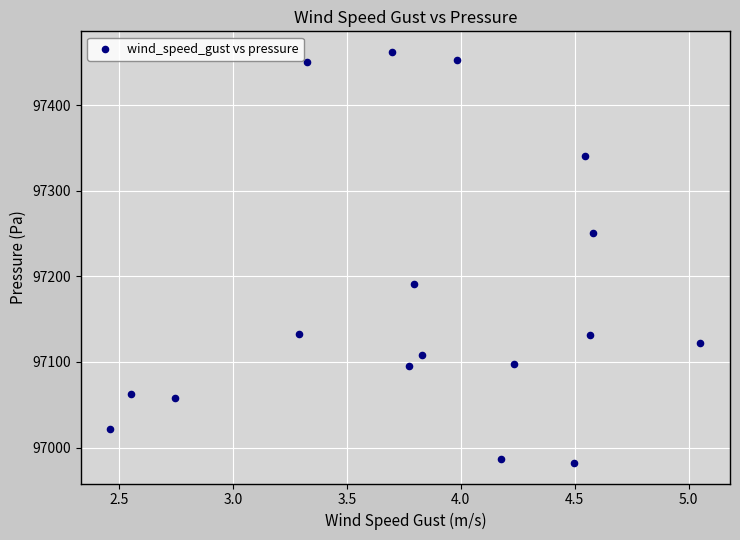

What is the range of X values (max minus min)?

2.6